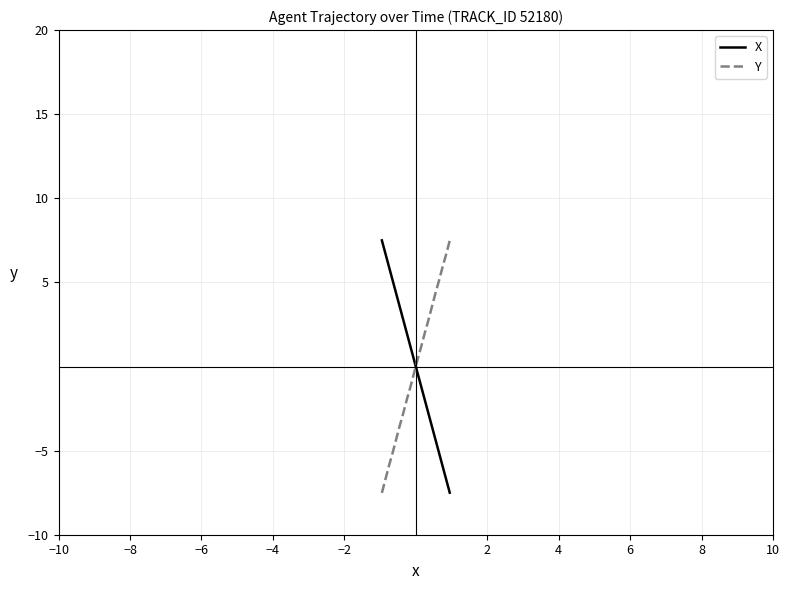

Count the number of categories in the chart.

20